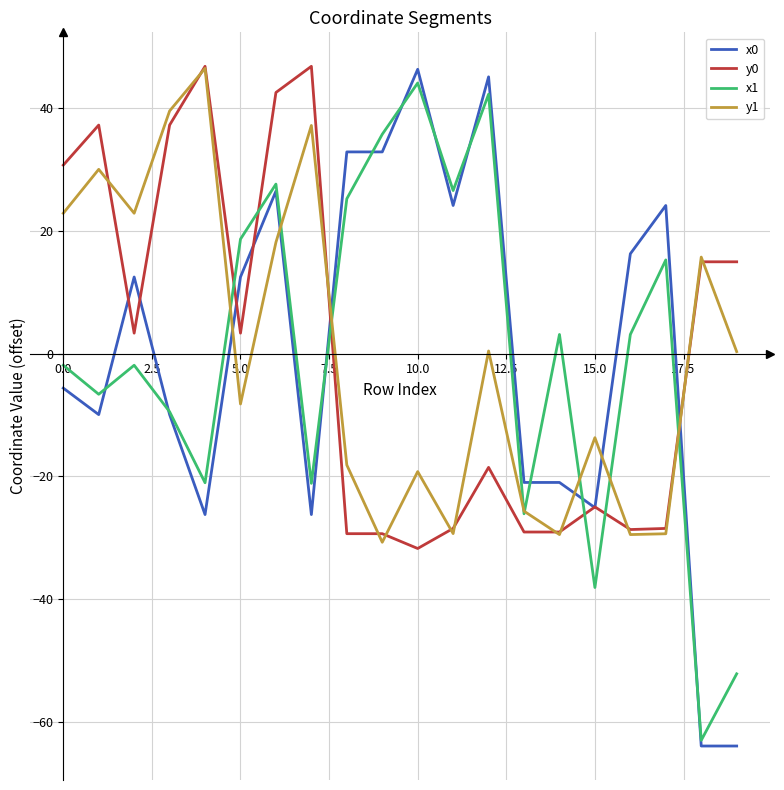

What is the minimum value for x0?

-64.0